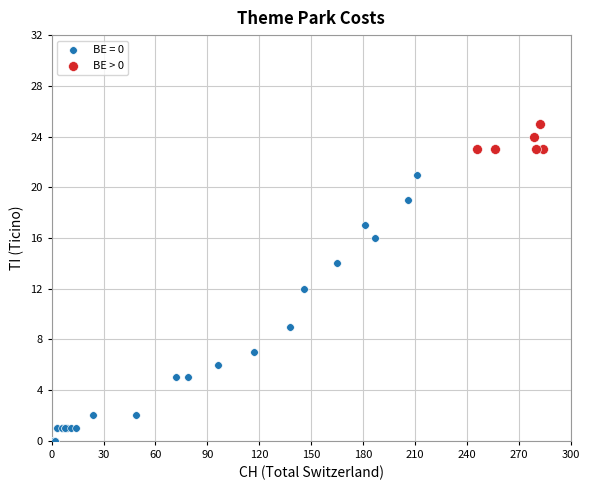

Which series has the widest spread of Y values?

BE = 0